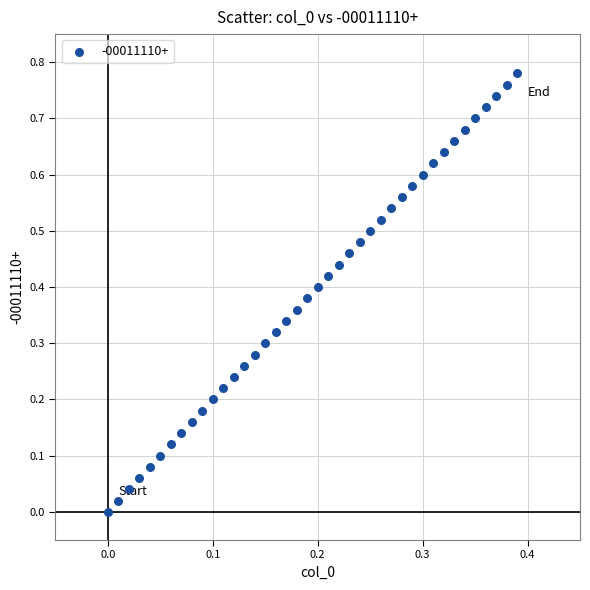

How many points are shown in the scatter plot?

40